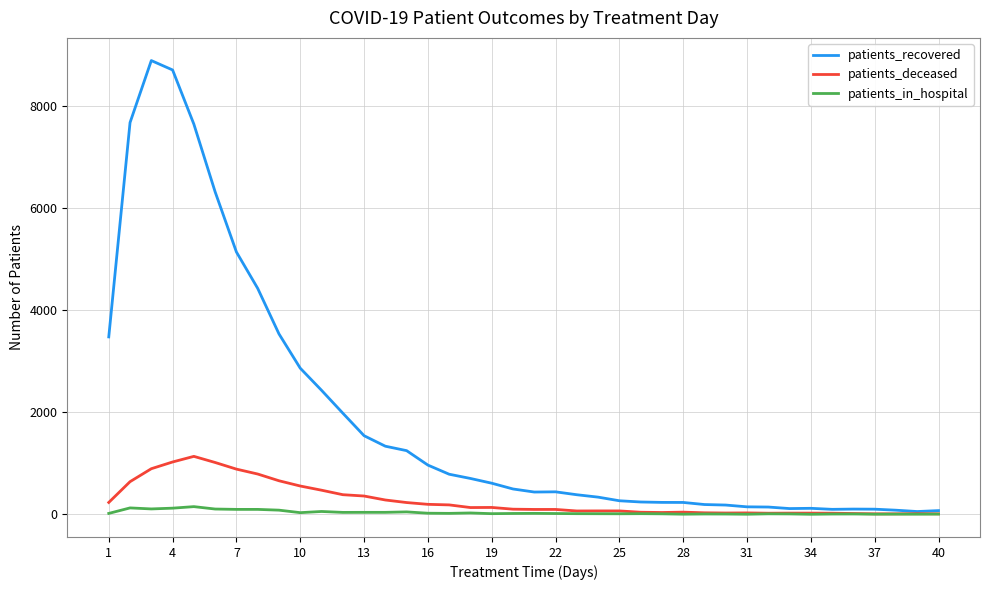

Rank the series by their maximum value, from highest to lowest.

patients_recovered, patients_deceased, patients_in_hospital